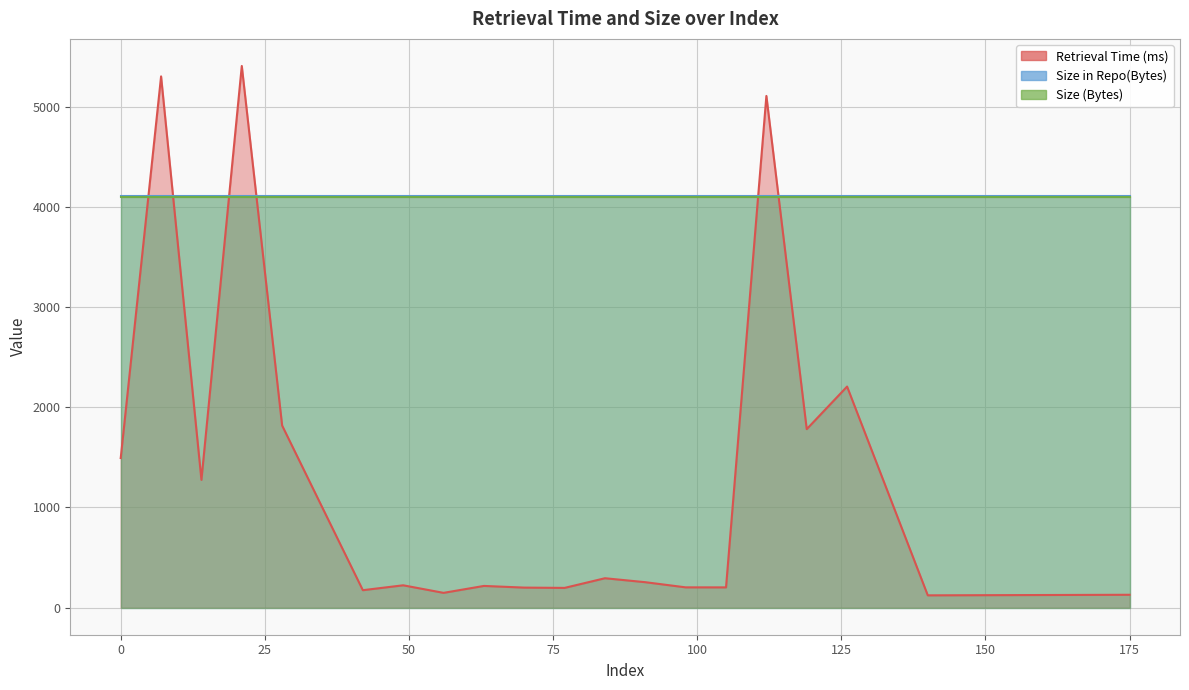

List the series in order of their peak value, lowest first.

Size (Bytes), Size in Repo(Bytes), Retrieval Time (ms)